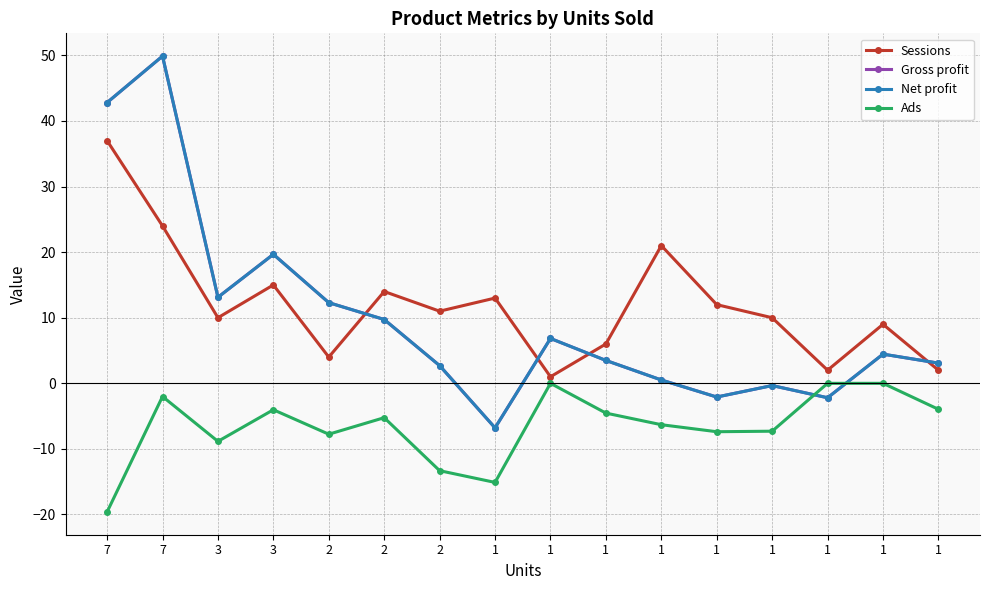

In Net profit, how many points are lower than both neighbors (excluding endpoints)?

4